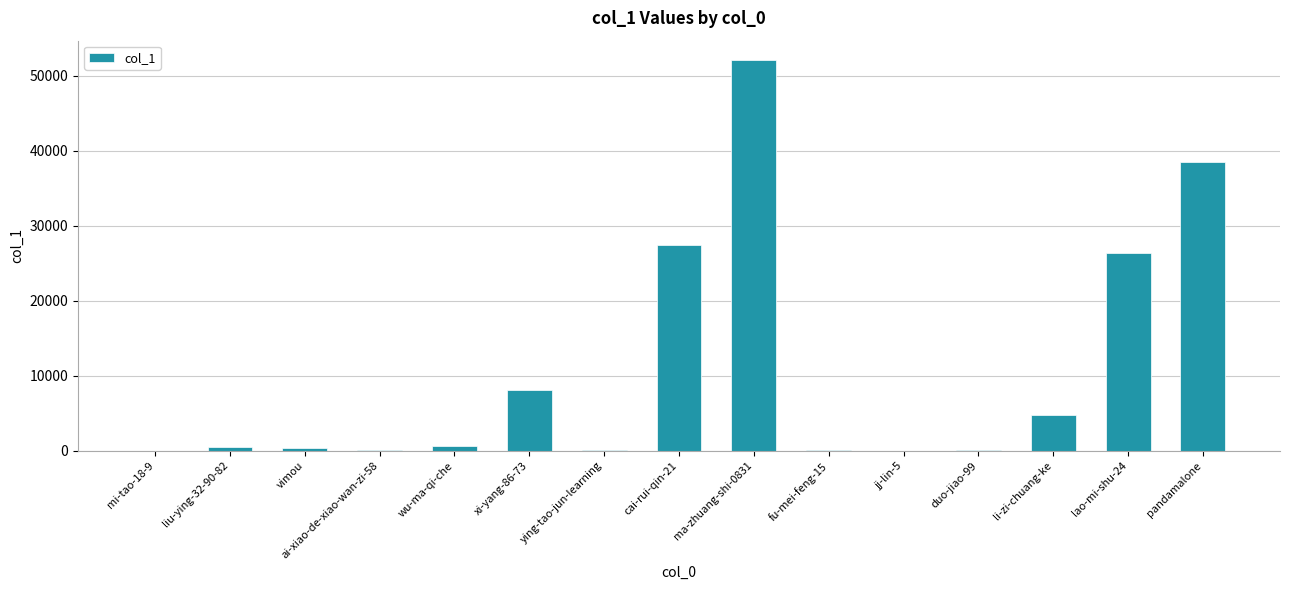

What is the maximum value shown in the chart?

52050